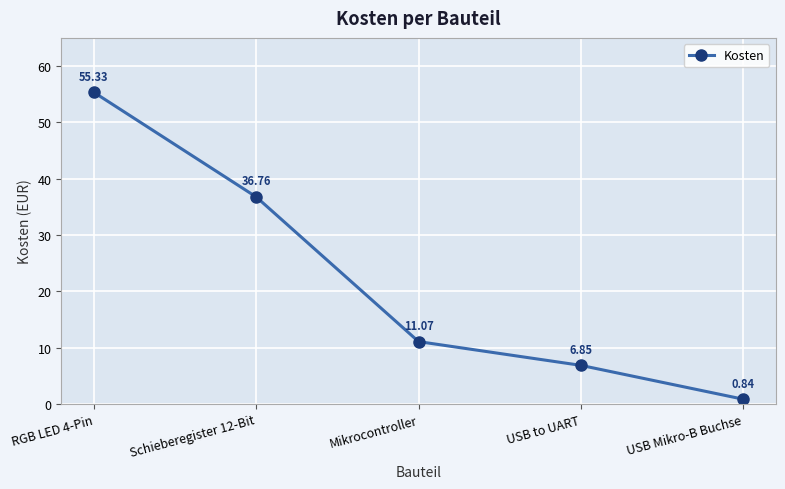

What is the label of the 3rd point from the left?

Mikrocontroller